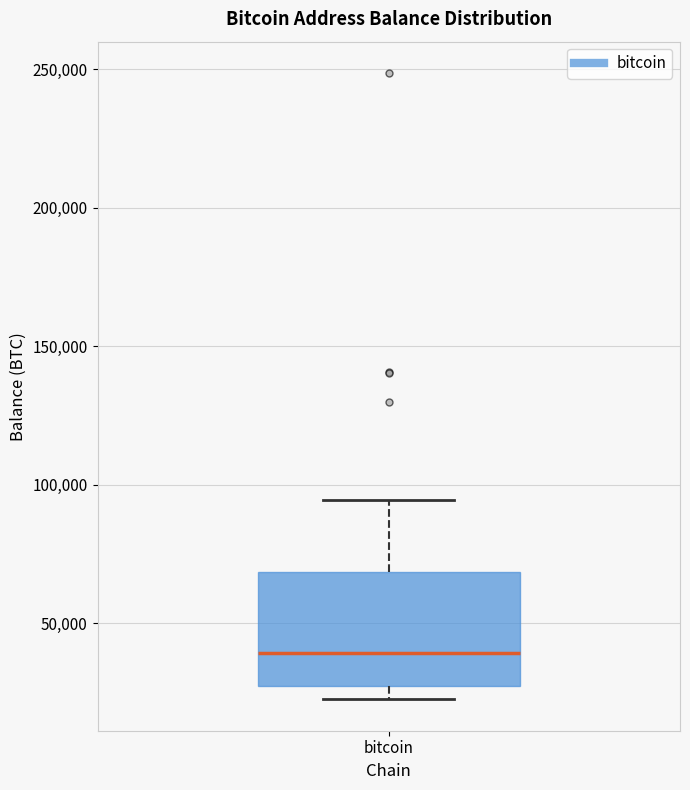

Transcribe this box plot: give where the median line is, the range the box spans, and where the two whiskers end, as read against the y-axis. The values are not printed on the chart, so give them approximately, as read against the axis.

median 40000, box 25000 to 70000, whiskers 25000 (just below the box's lower edge) to 95000